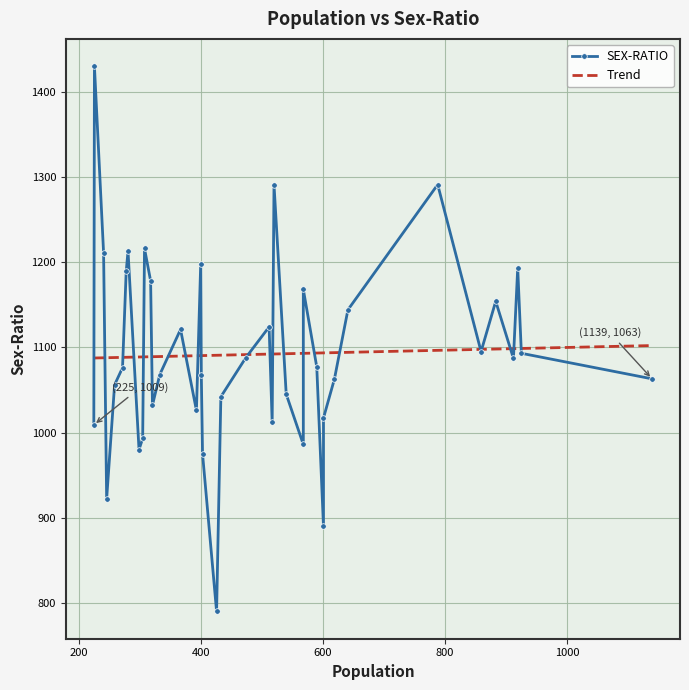

Between 305 and 226, which is larger?

226